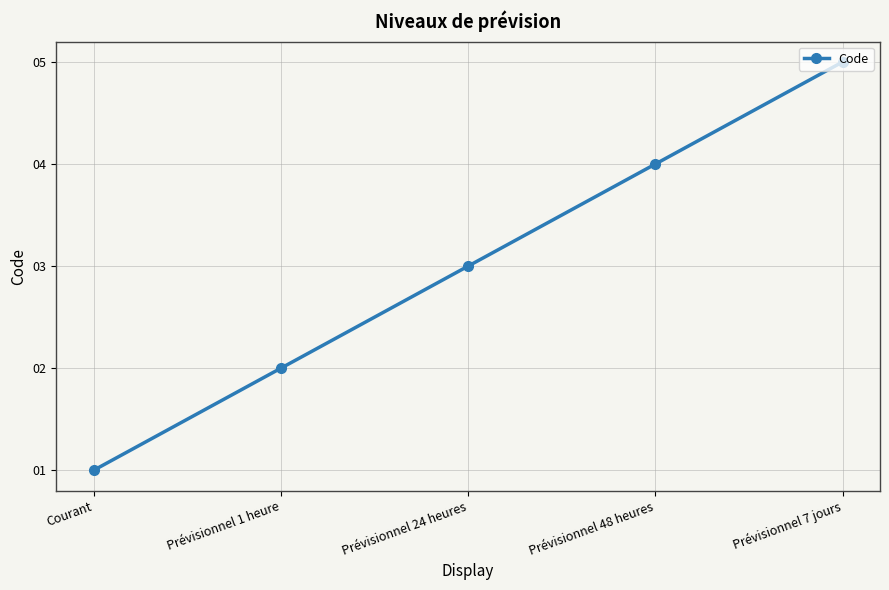

What is the value of the 4th point from the left?

4